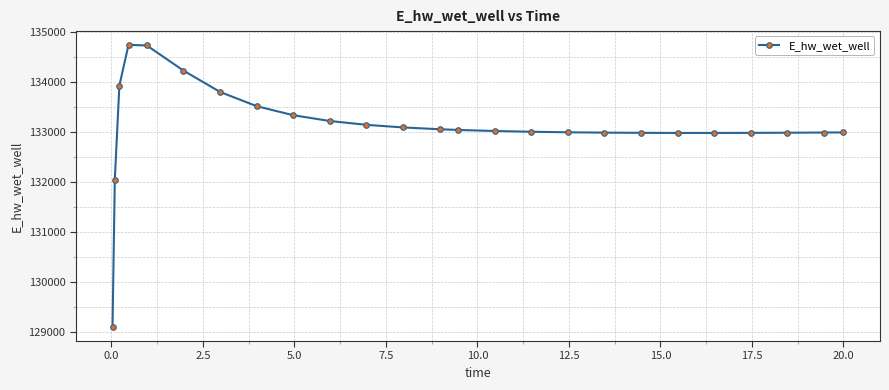

Count the number of categories in the chart.

25